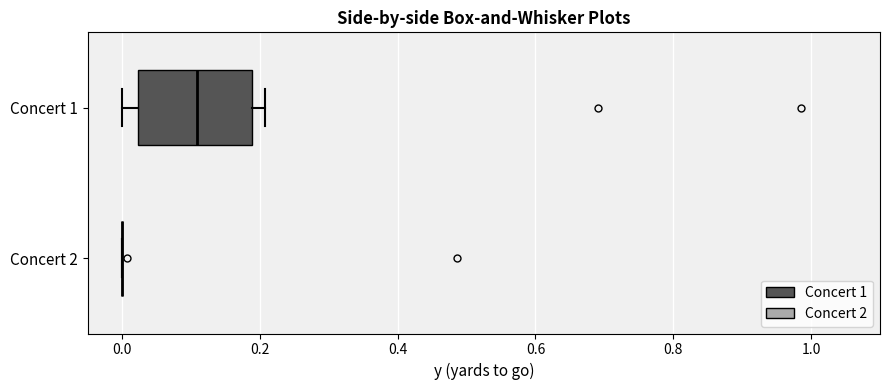

Reading bottom to top, read every box against the x-axis: the position of its median line, the range the box covers, and the ends of its whiskers. The values are not printed on the chart, so give them approximately, as read against the axis.

Concert 2: box collapsed to a line at 0.00, whiskers 0.00 to 0.00
Concert 1: median 0.10, box 0.02 to 0.18, whiskers 0.00 to 0.20